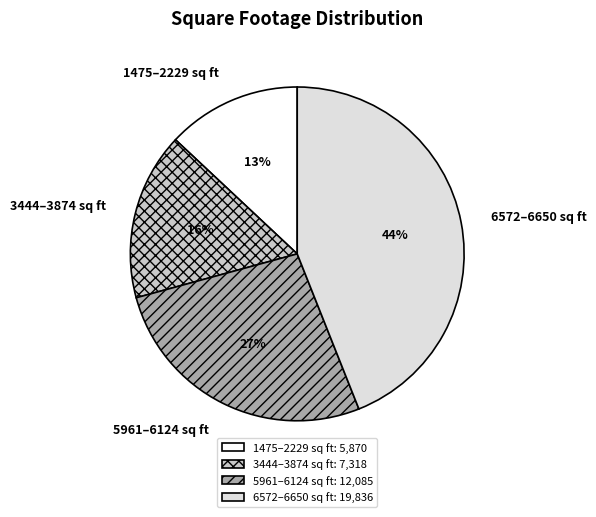

Is it true that 3444–3874 sq ft is 2% of the pie?

False